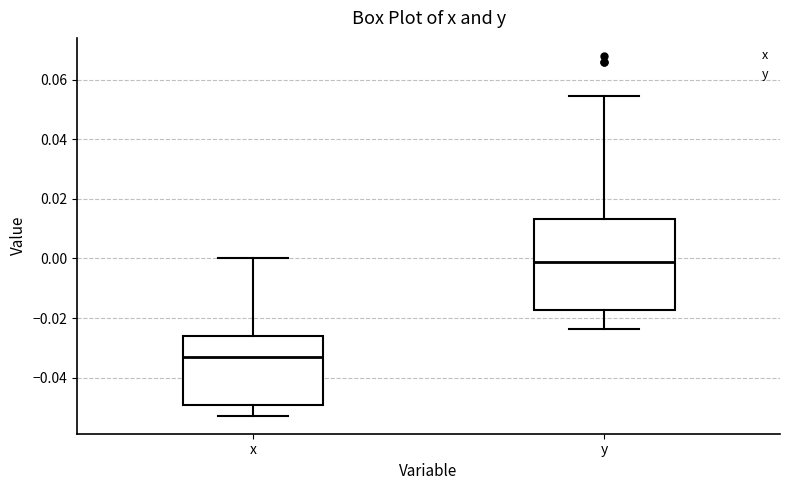

Reading left to right, read every box against the y-axis: the position of its median line, the range the box covers, and the ends of its whiskers. The values are not printed on the chart, so give them approximately, as read against the axis.

x: median -0.034, box -0.050 to -0.026, whiskers -0.052 to 0.000
y: median -0.002, box -0.018 to 0.014, whiskers -0.024 to 0.054